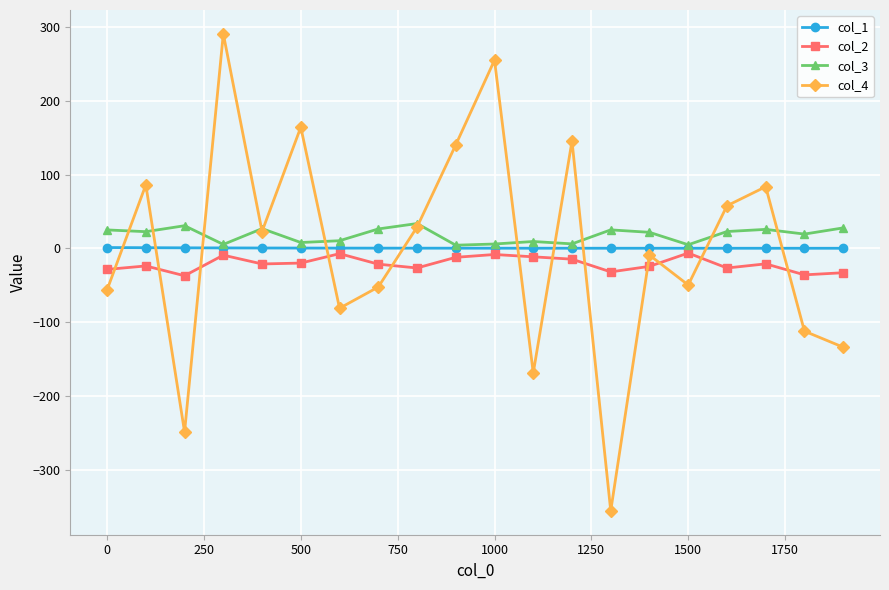

What is the difference between the second highest and second lowest values in the col_4 series?

504.1